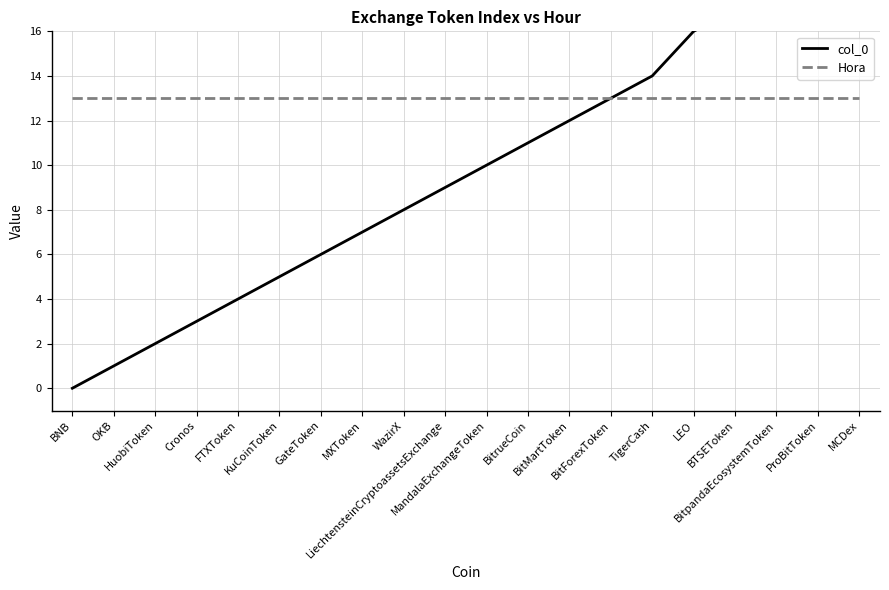

List the labels in order of col_0 value, largest first.

MCDex, ProBitToken, BitpandaEcosystemToken, BTSEToken, LEO, TigerCash, BitForexToken, BitMartToken, BitrueCoin, MandalaExchangeToken, LiechtensteinCryptoassetsExchange, WazirX, MXToken, GateToken, KuCoinToken, FTXToken, Cronos, HuobiToken, OKB, BNB